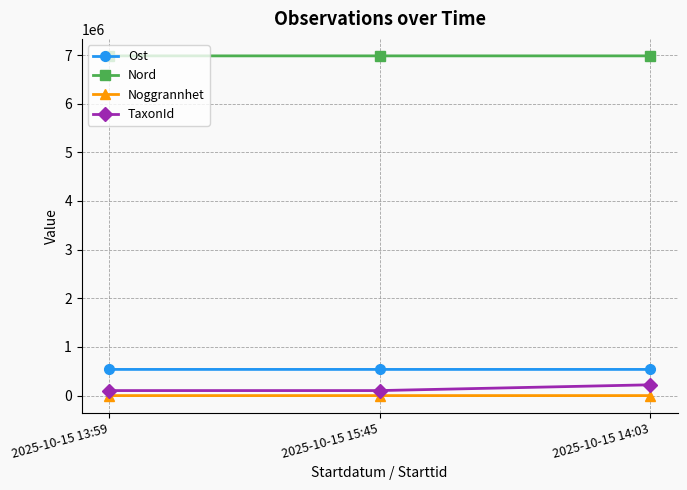

What is the label of the 2nd point from the left?

2025-10-15 15:45